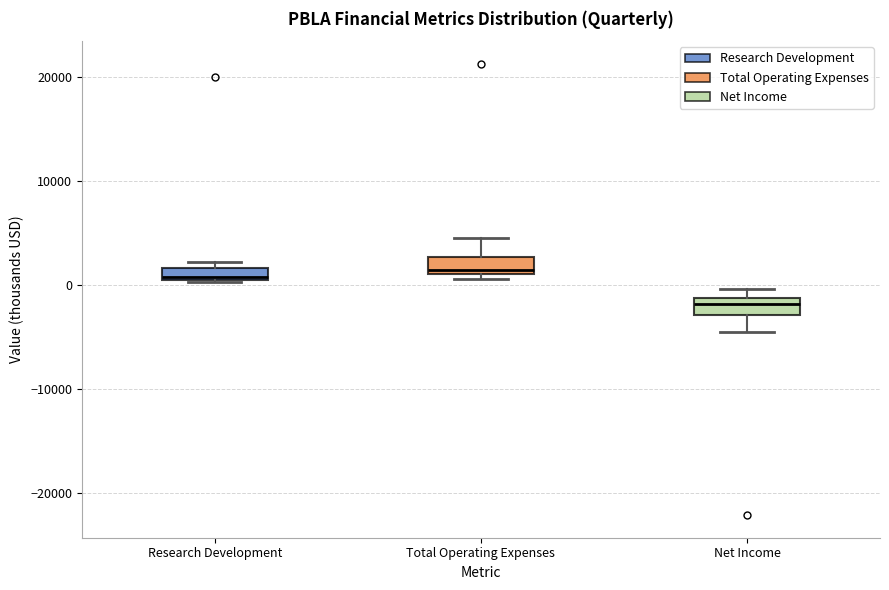

Which box has the lowest median line?

Net Income